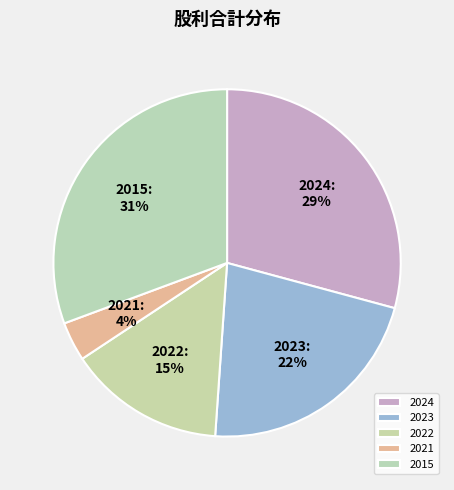

Do 2015 and 2024 together represent more than half of the pie?

Yes